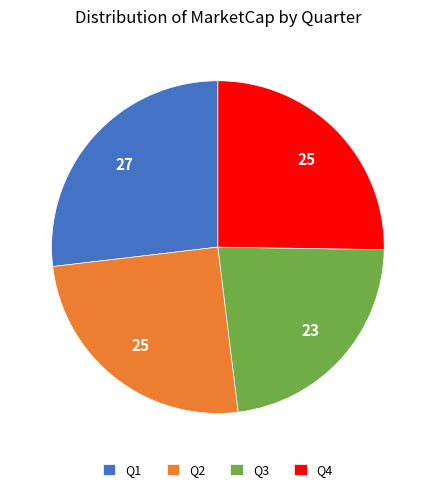

True or false: Q4 accounts for 25% of the total.

True